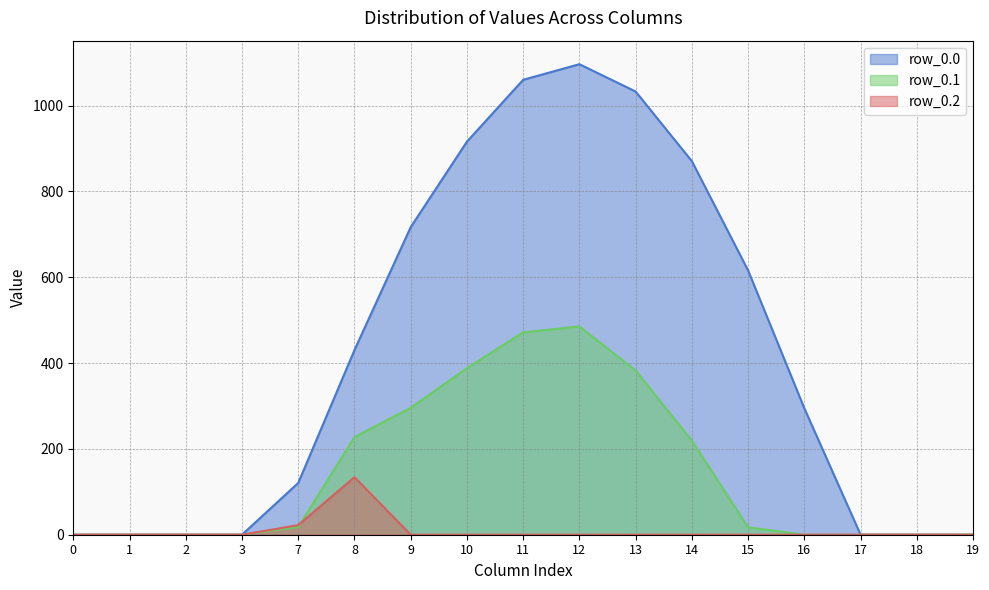

Which series has the widest spread of values?

row_0.0